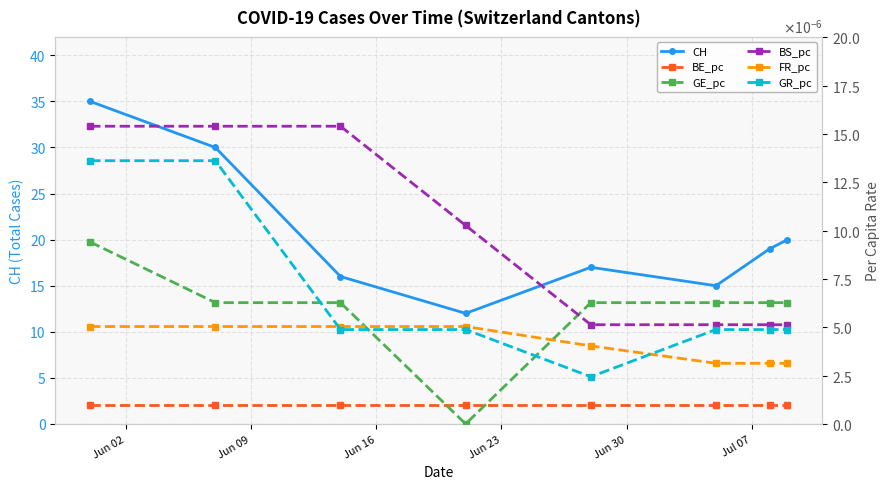

What is the maximum value shown in the chart?

35.0